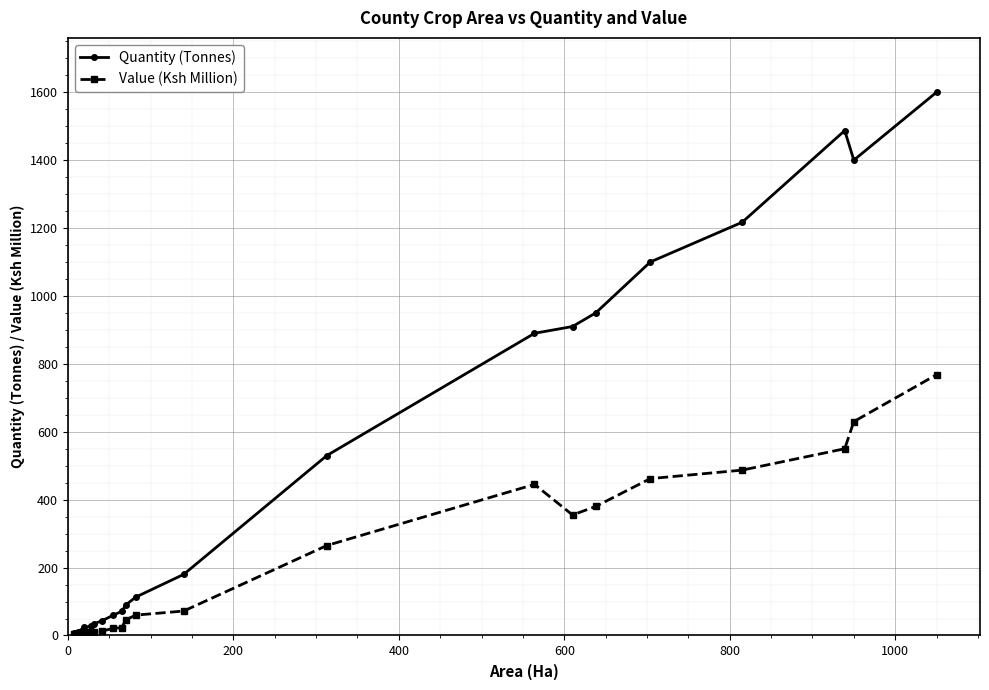

Which series has the largest range (max minus min)?

Quantity (Tonnes)